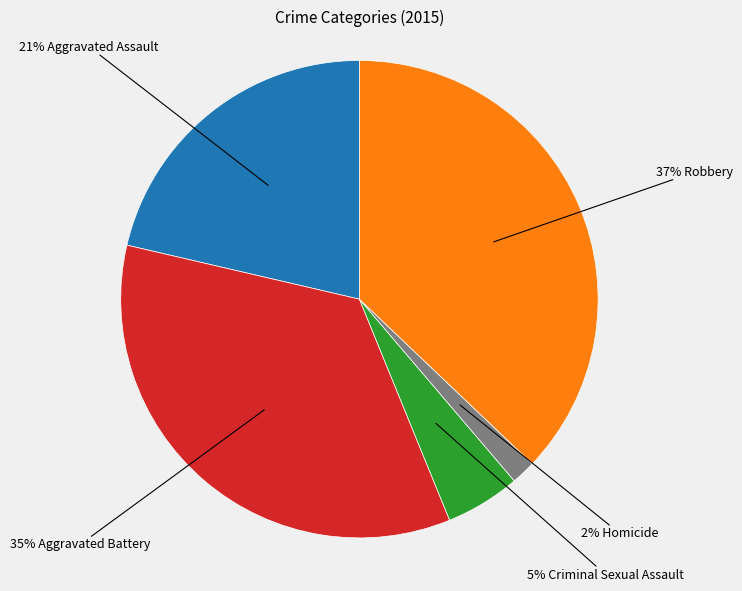

To the nearest percent, what is the difference between the largest and smallest slice percentages?

35%